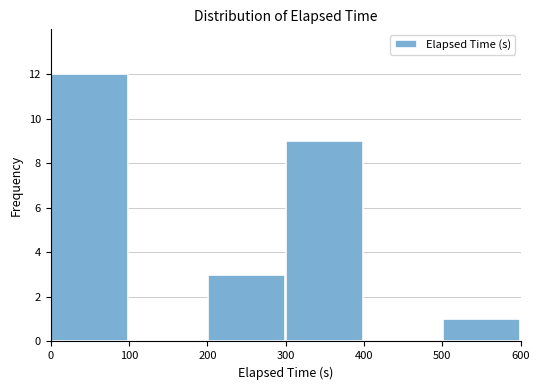

Reading left to right, transcribe this chart: for each bar, give the range it covers on the x-axis and its height. The values are not printed on the chart, so give them approximately, as read against the axis.

0 to 100: 12
100 to 200: 0
200 to 300: 3
300 to 400: 9
400 to 500: 0
500 to 600: 1